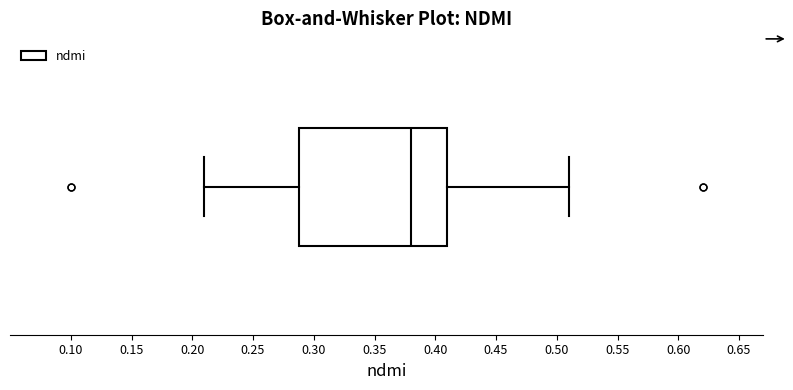

Transcribe this box plot: give where the median line is, the range the box spans, and where the two whiskers end, as read against the x-axis. The values are not printed on the chart, so give them approximately, as read against the axis.

median 0.38, box 0.29 to 0.41, whiskers 0.21 to 0.51